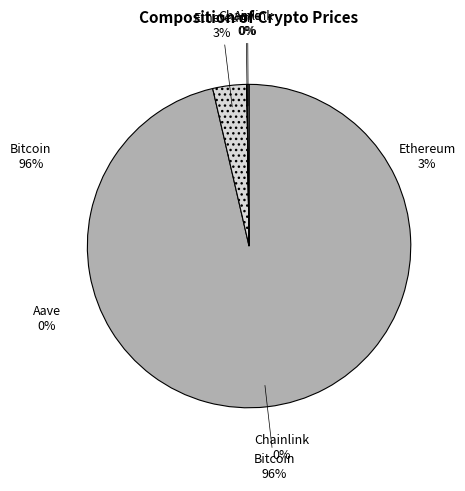

What is the ratio of the value at Bitcoin to the value at Chainlink?

6072.6